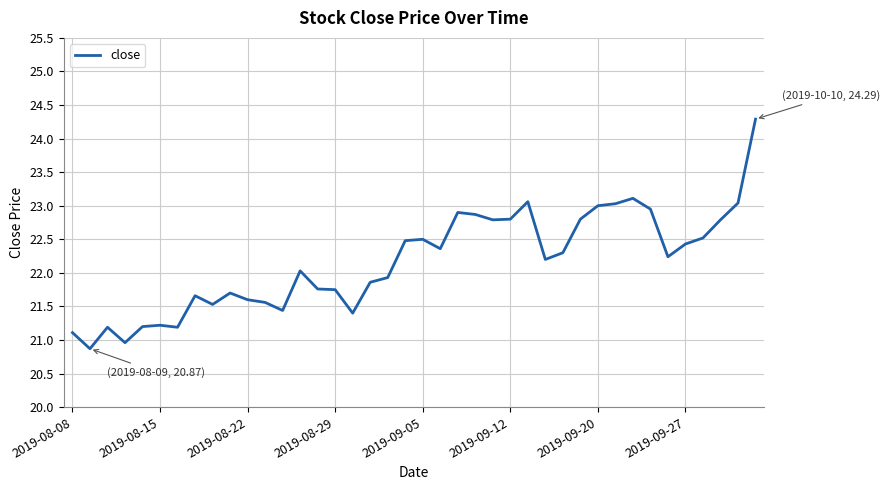

What is the maximum value shown in the chart?

24.3